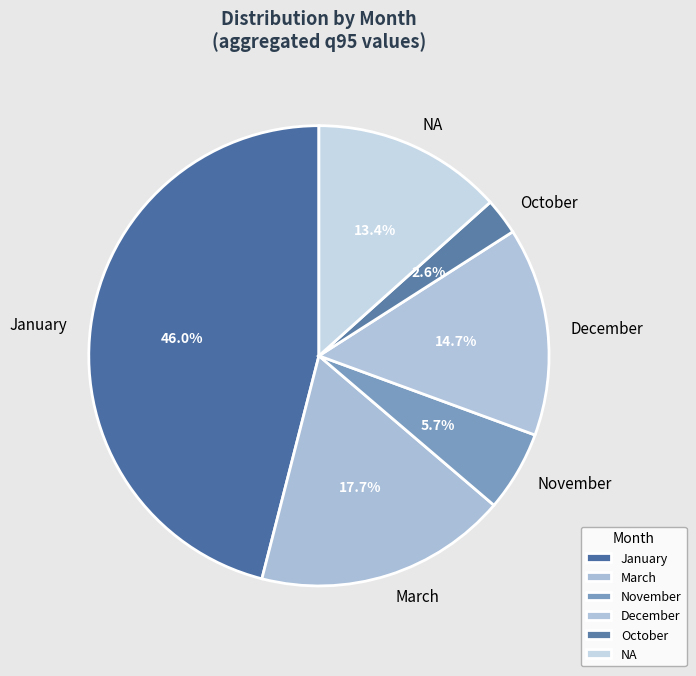

Between November and December, which is larger?

December